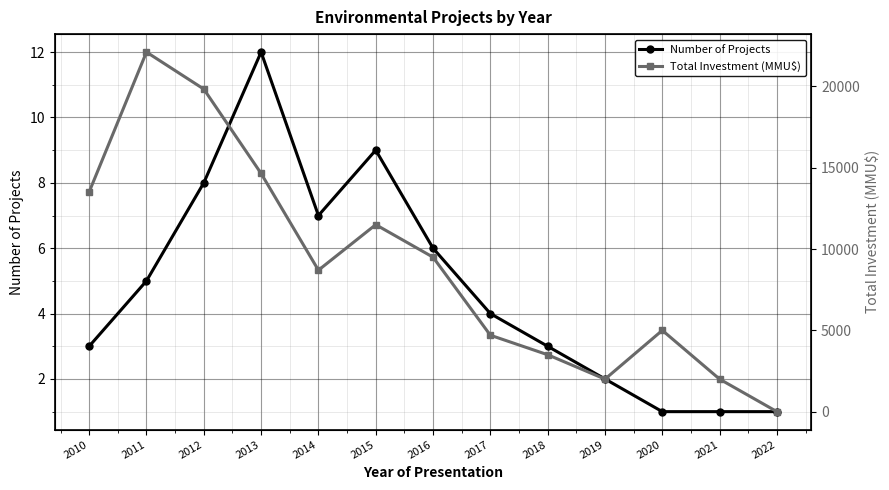

Where is the first local maximum for Total Investment (MMU$)?

2011